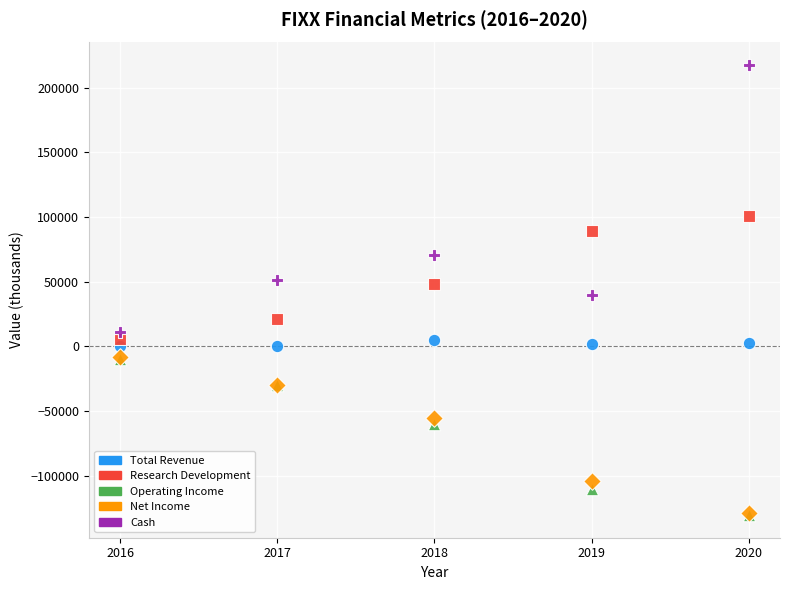

In the Net Income series, what Y value is closest to -68350?

-55600